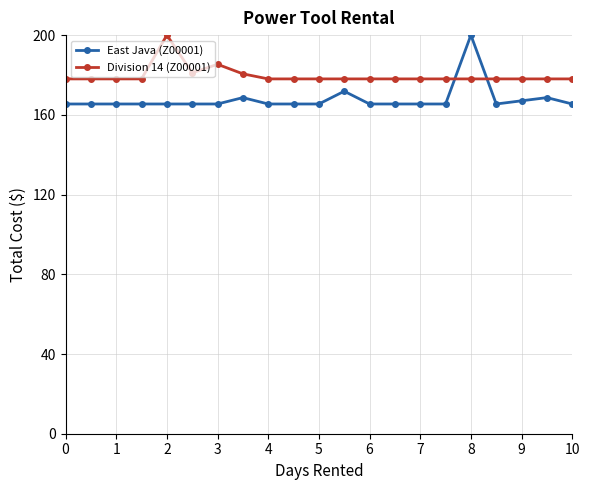

What is the minimum value for East Java (Z00001)?

165.4